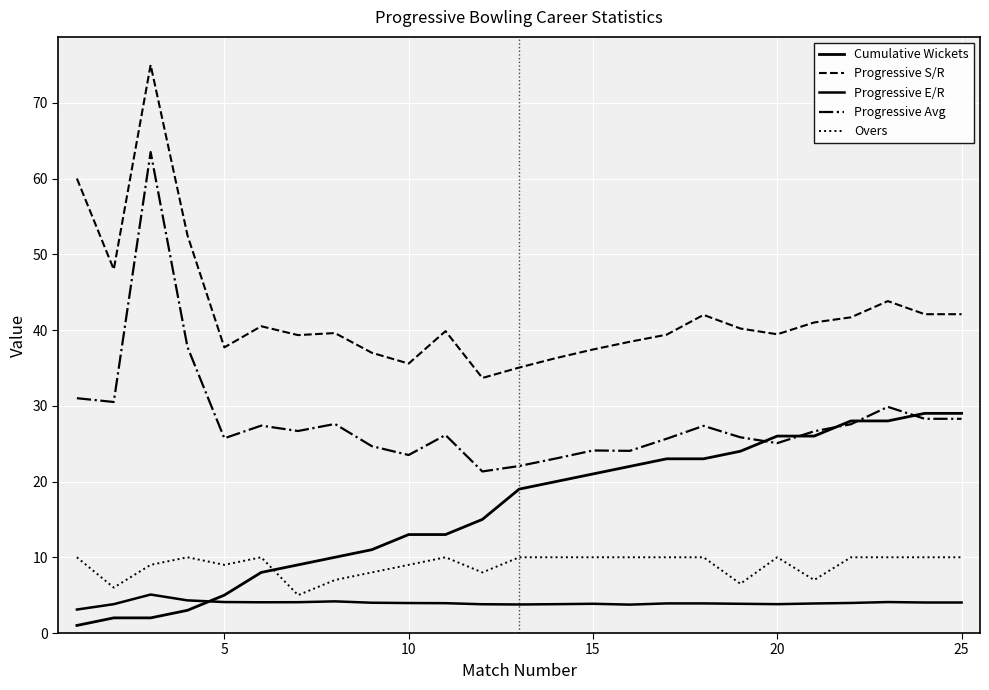

Is this an area chart (filled region under the line)?

No